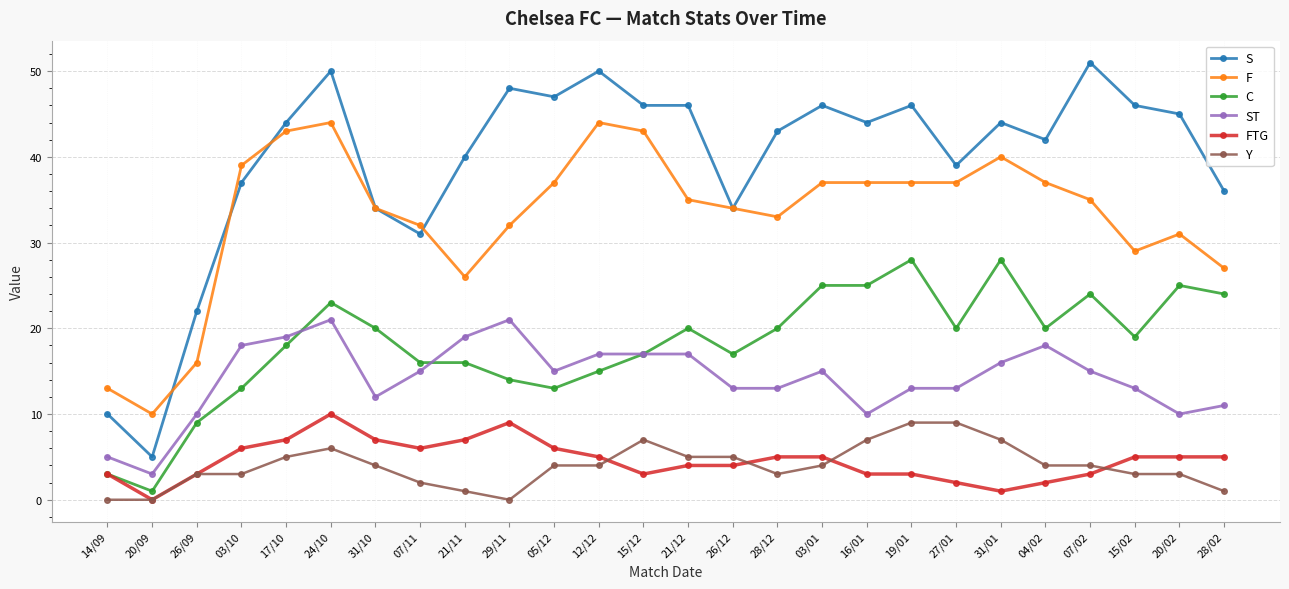

Reading right to left, extract all data points from this chart.

S: 28/02=36	20/02=45	15/02=46	07/02=51	04/02=42	31/01=44	27/01=39	19/01=46	16/01=44	03/01=46	28/12=43	26/12=34	21/12=46	15/12=46	12/12=50	05/12=47	29/11=48	21/11=40	07/11=31	31/10=34	24/10=50	17/10=44	03/10=37	26/09=22	20/09=5	14/09=10
F: 28/02=27	20/02=31	15/02=29	07/02=35	04/02=37	31/01=40	27/01=37	19/01=37	16/01=37	03/01=37	28/12=33	26/12=34	21/12=35	15/12=43	12/12=44	05/12=37	29/11=32	21/11=26	07/11=32	31/10=34	24/10=44	17/10=43	03/10=39	26/09=16	20/09=10	14/09=13
C: 28/02=24	20/02=25	15/02=19	07/02=24	04/02=20	31/01=28	27/01=20	19/01=28	16/01=25	03/01=25	28/12=20	26/12=17	21/12=20	15/12=17	12/12=15	05/12=13	29/11=14	21/11=16	07/11=16	31/10=20	24/10=23	17/10=18	03/10=13	26/09=9	20/09=1	14/09=3
ST: 28/02=11	20/02=10	15/02=13	07/02=15	04/02=18	31/01=16	27/01=13	19/01=13	16/01=10	03/01=15	28/12=13	26/12=13	21/12=17	15/12=17	12/12=17	05/12=15	29/11=21	21/11=19	07/11=15	31/10=12	24/10=21	17/10=19	03/10=18	26/09=10	20/09=3	14/09=5
FTG: 28/02=5	20/02=5	15/02=5	07/02=3	04/02=2	31/01=1	27/01=2	19/01=3	16/01=3	03/01=5	28/12=5	26/12=4	21/12=4	15/12=3	12/12=5	05/12=6	29/11=9	21/11=7	07/11=6	31/10=7	24/10=10	17/10=7	03/10=6	26/09=3	20/09=0	14/09=3
Y: 28/02=1	20/02=3	15/02=3	07/02=4	04/02=4	31/01=7	27/01=9	19/01=9	16/01=7	03/01=4	28/12=3	26/12=5	21/12=5	15/12=7	12/12=4	05/12=4	29/11=0	21/11=1	07/11=2	31/10=4	24/10=6	17/10=5	03/10=3	26/09=3	20/09=0	14/09=0